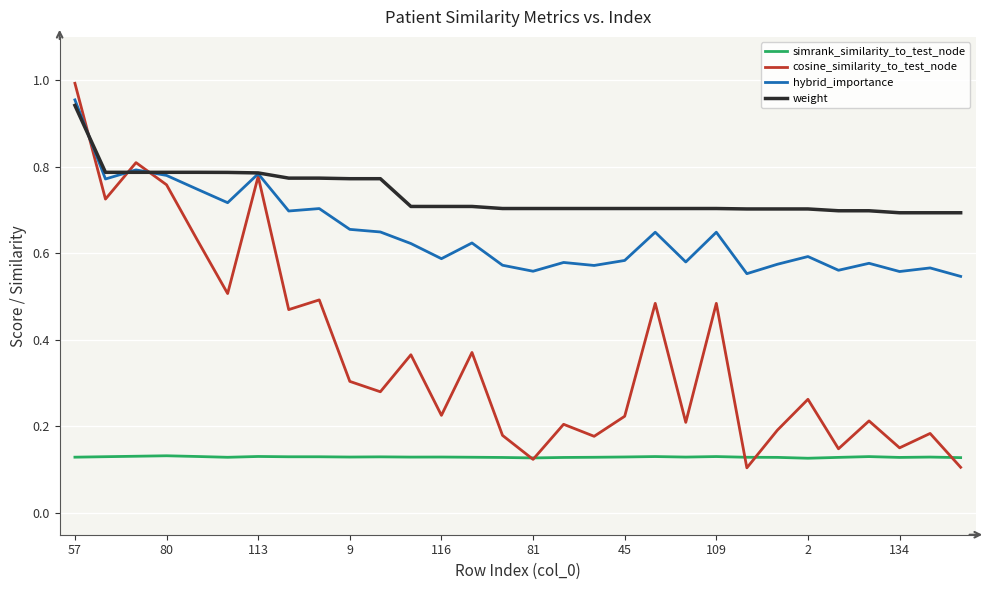

Is this an area chart (filled region under the line)?

No